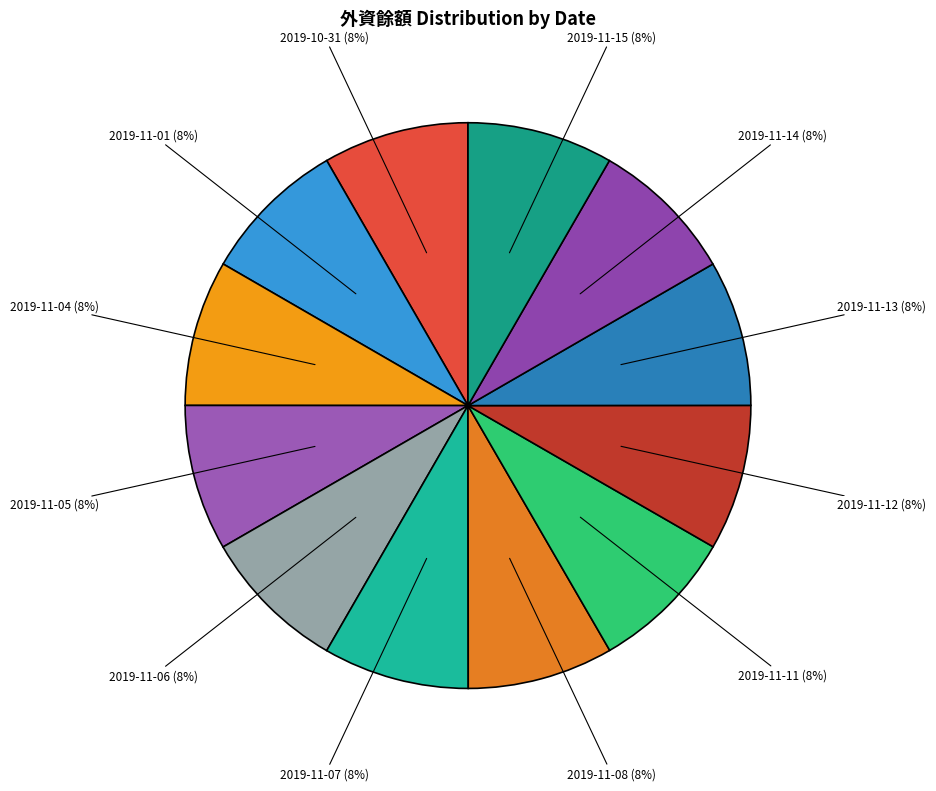

Is 2019-11-07 the majority of the pie?

No